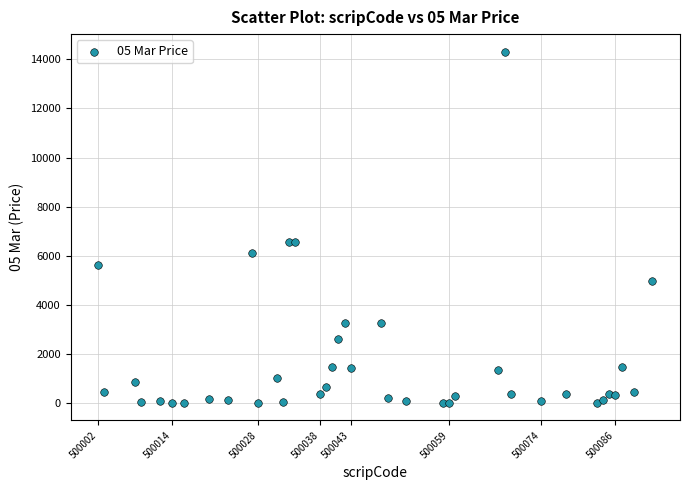

Count the number of points in this scatter plot.

39